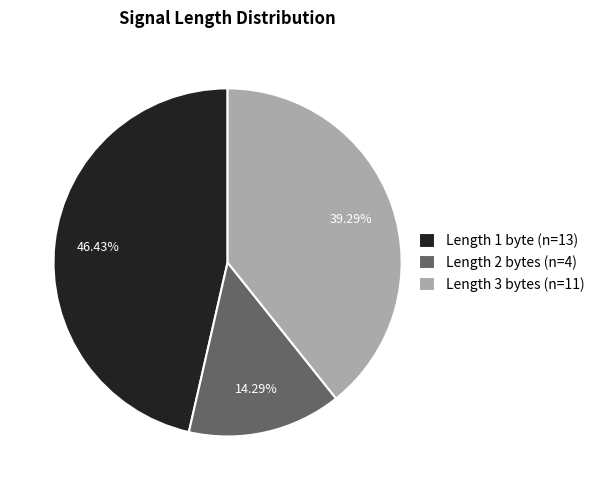

How many segments does this pie chart have?

3